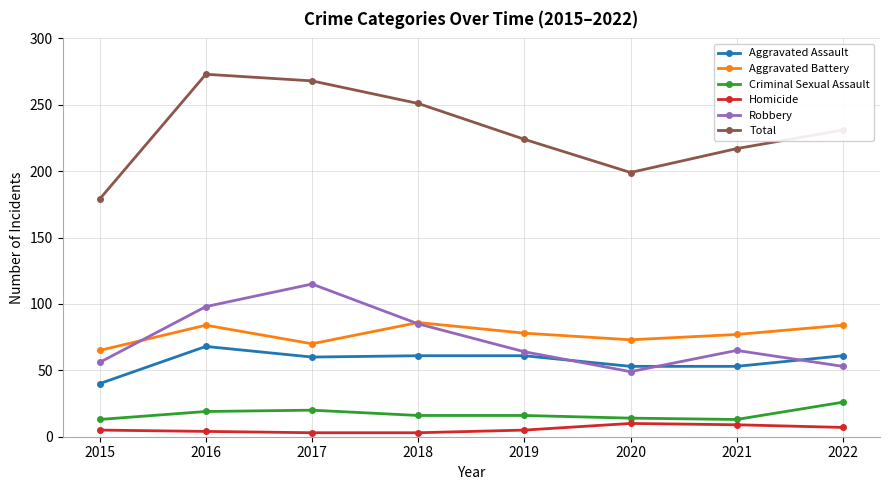

Rank the categories by Total value from highest to lowest.

2016, 2017, 2018, 2022, 2019, 2021, 2020, 2015